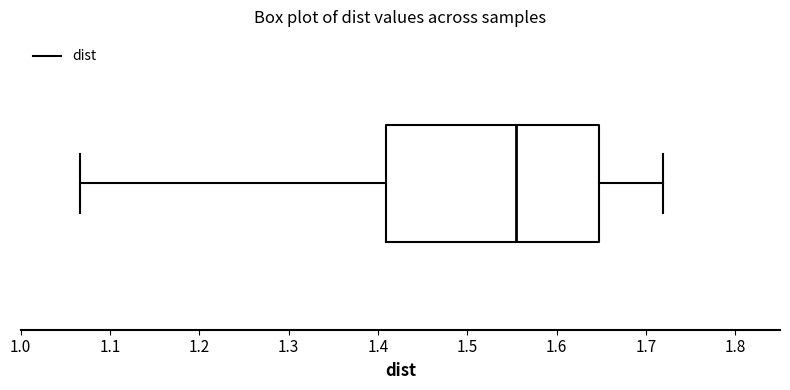

Read this box plot against the x-axis: the position of the median line, the range covered by the box, and the ends of both whiskers. The values are not printed on the chart, so give them approximately, as read against the axis.

median 1.55, box 1.41 to 1.65, whiskers 1.07 to 1.72